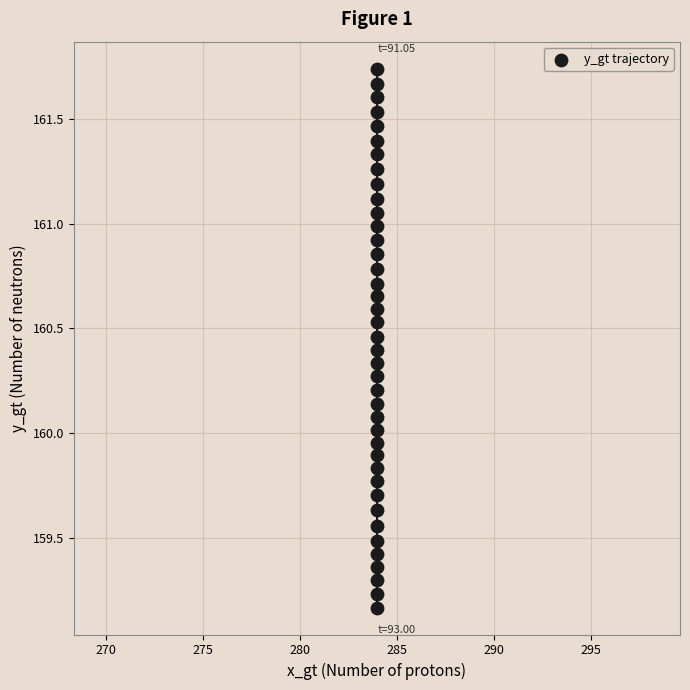

What is the range of Y values (max minus min)?

2.6